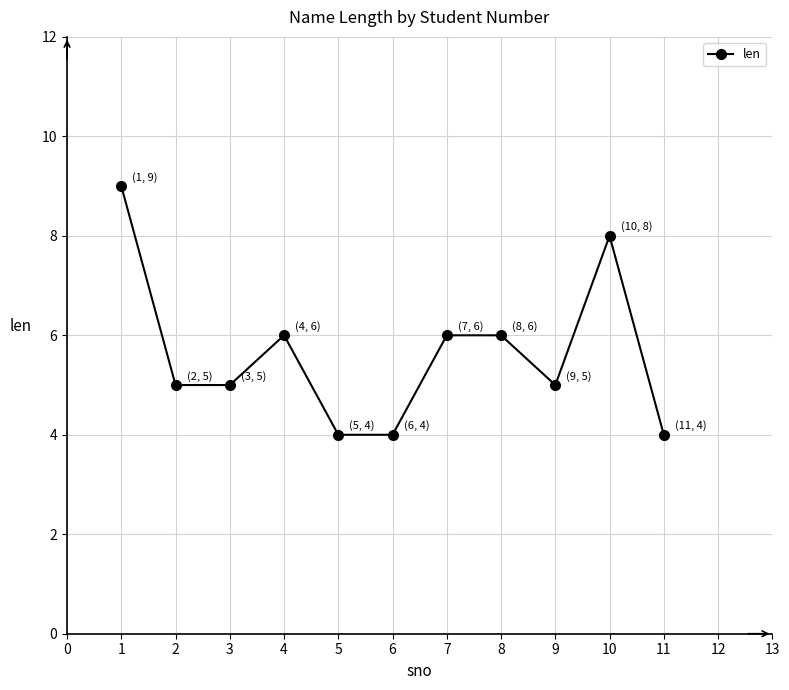

What is the maximum value shown in the chart?

9